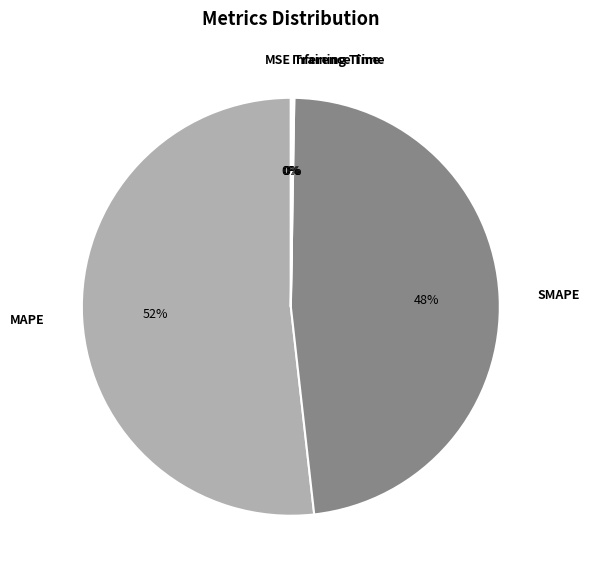

What percentage is the MAPE slice, to the nearest percent?

52%